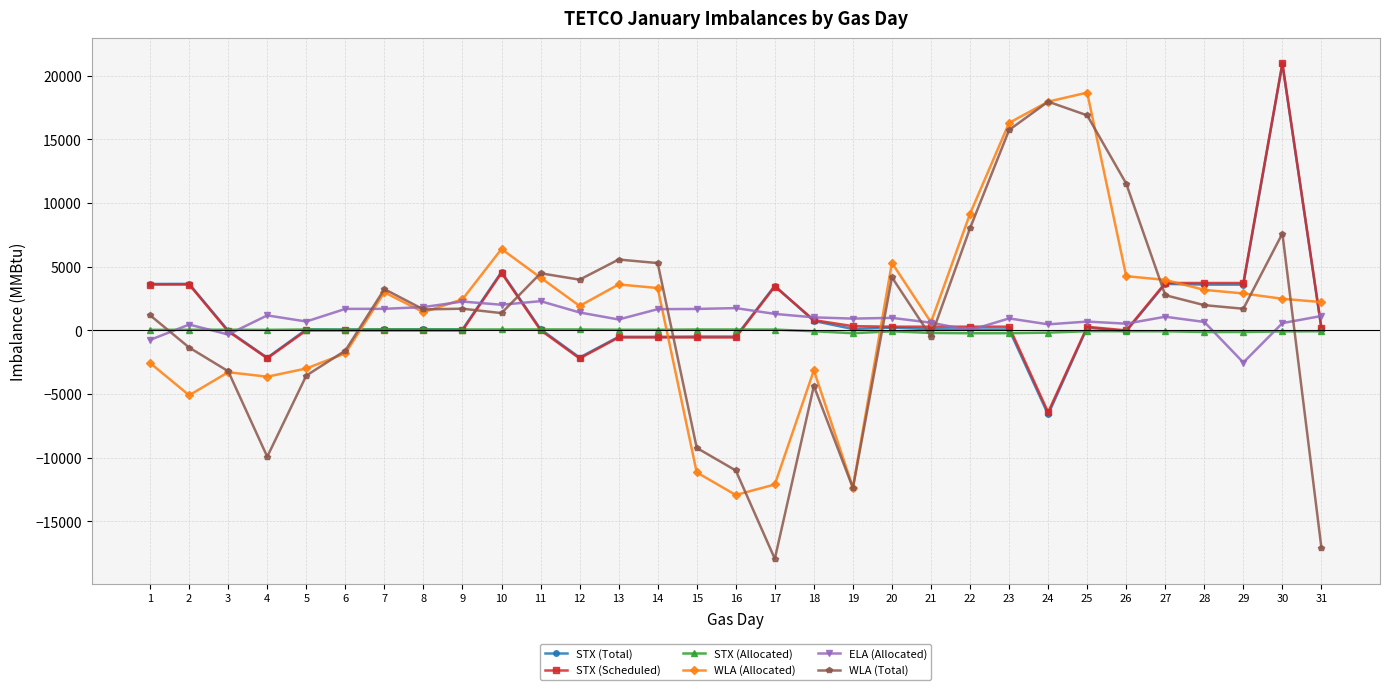

The value of WLA (Allocated) at 29 is 2901. True or false?

True